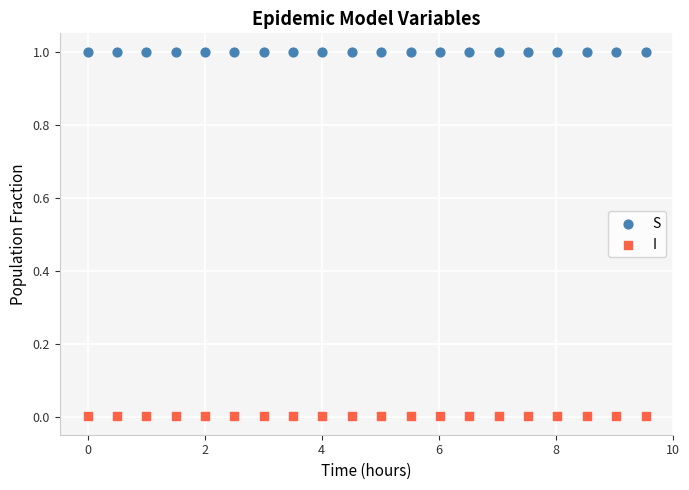

Which series contains the highest Y value?

S